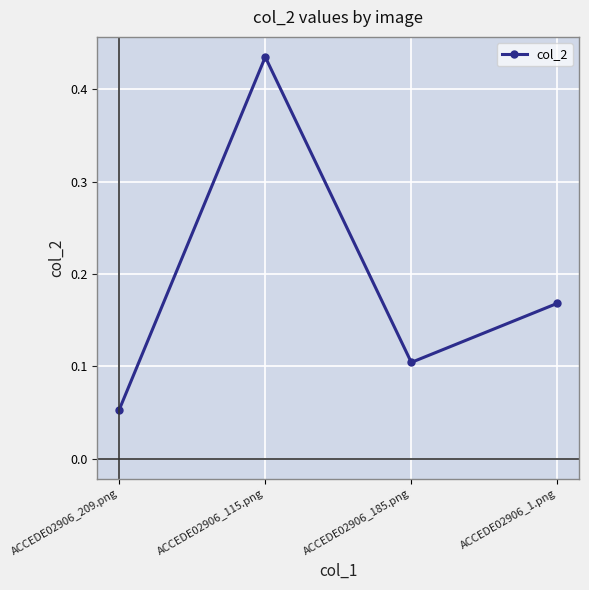

What is the label of the 4th point from the right?

ACCEDE02906_209.png